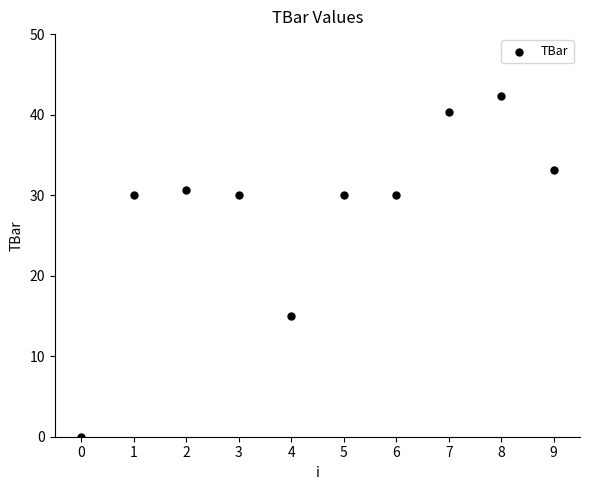

What Y value in the scatter plot is closest to 21?

15.0